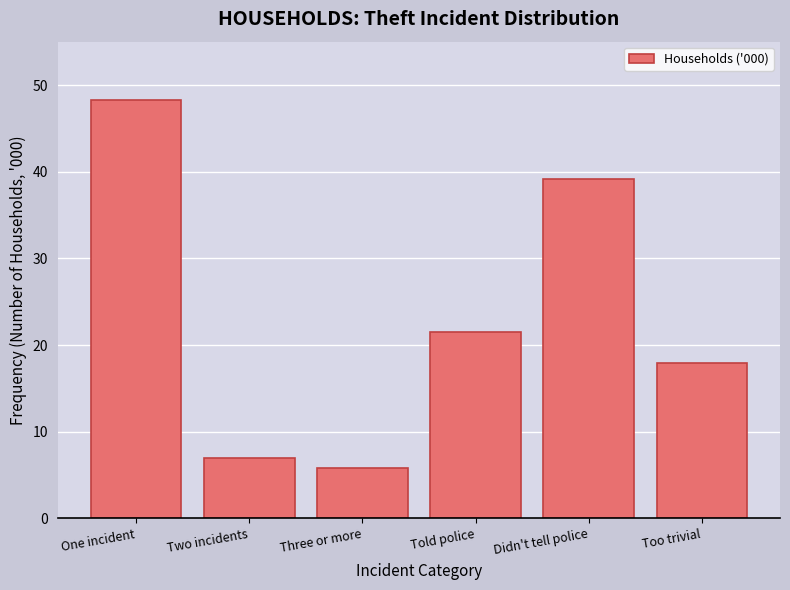

Reading left to right, list all the values displayed in this chart.

48.3	7.0	5.8	21.5	39.1	17.9